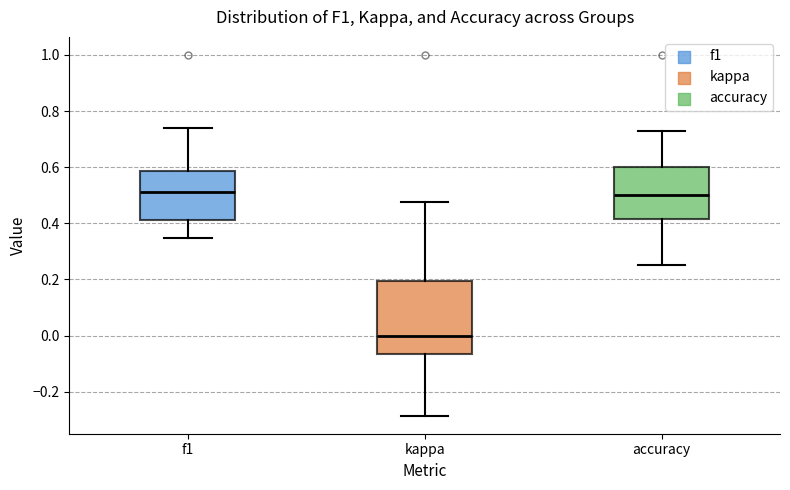

Reading left to right, read every box against the y-axis: the position of its median line, the range the box covers, and the ends of its whiskers. The values are not printed on the chart, so give them approximately, as read against the axis.

f1: median 0.52, box 0.42 to 0.58, whiskers 0.34 to 0.74
kappa: median 0.00, box -0.06 to 0.20, whiskers -0.28 to 0.48
accuracy: median 0.50, box 0.42 to 0.60, whiskers 0.26 to 0.72